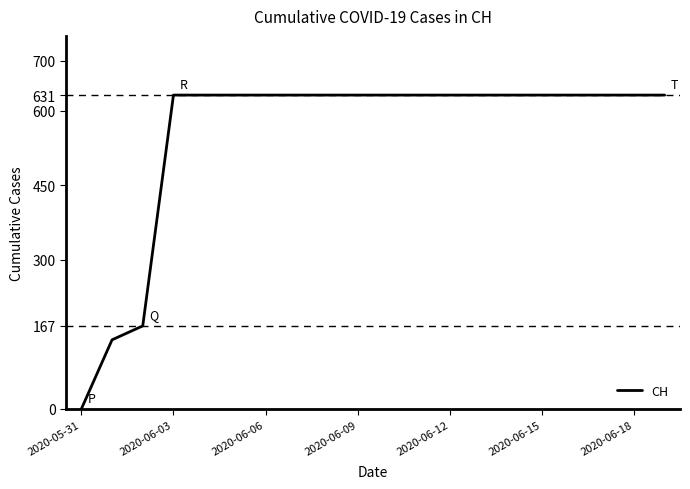

What is the difference between the maximum and minimum values?

631